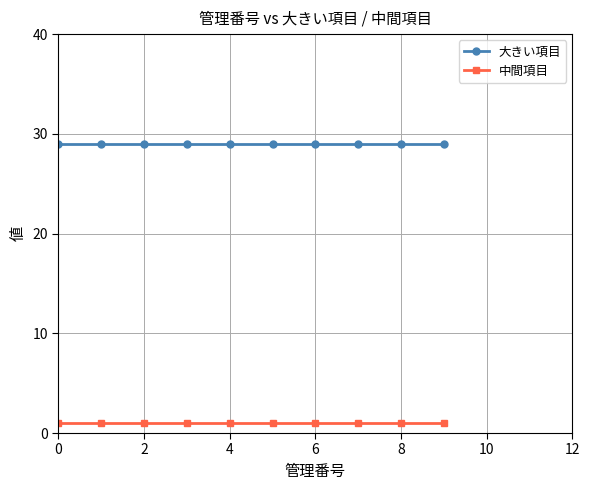

What is the sum of all 中間項目 values?

10